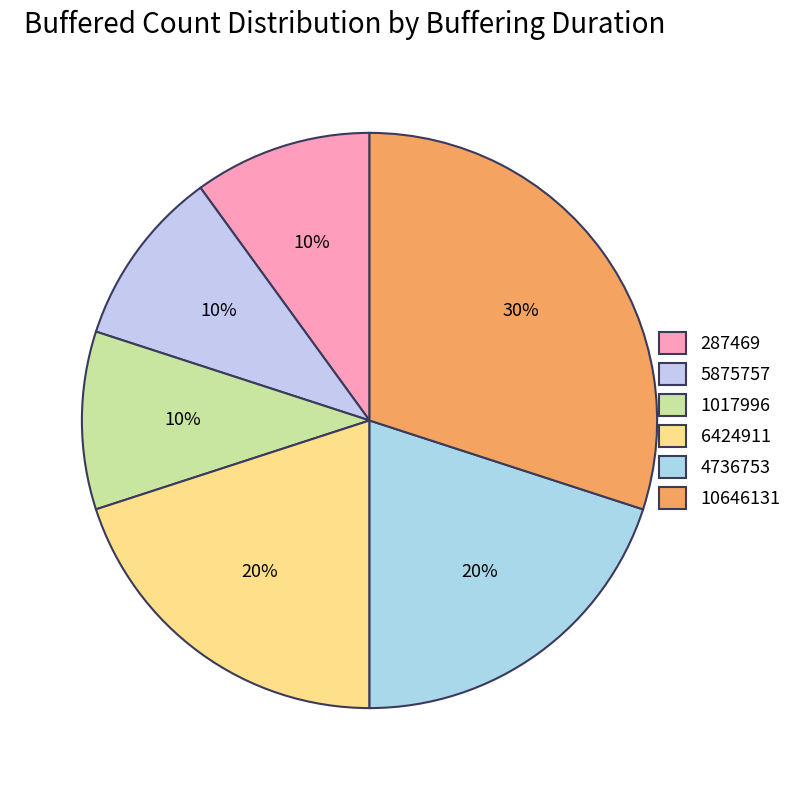

Is there any slice that represents more than half of the pie?

No